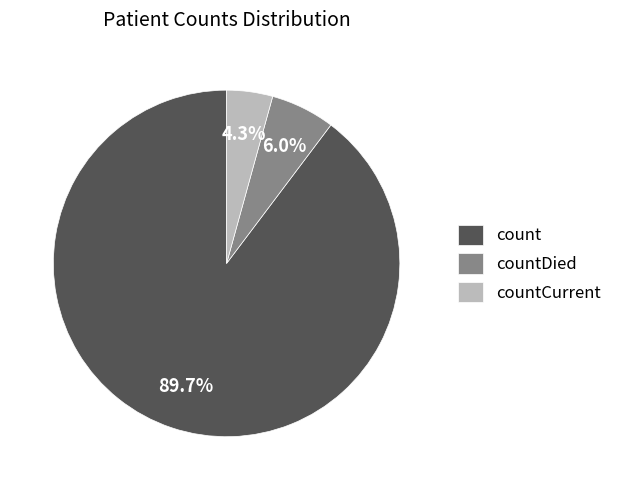

Between countDied and countCurrent, which is larger?

countDied